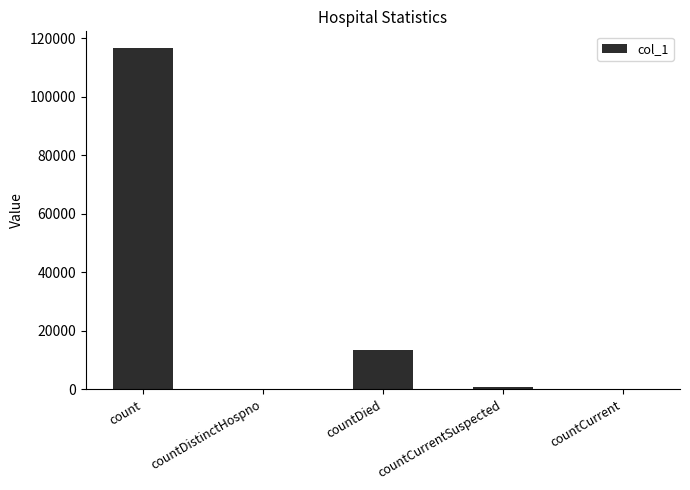

What is the change in value from countDistinctHospno to countDied?

+13473